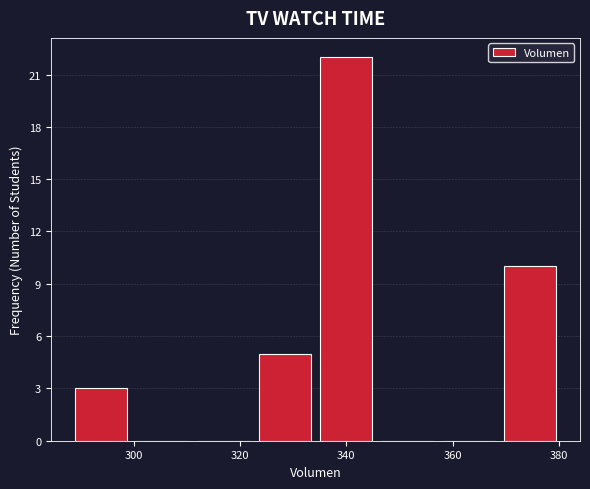

Which range on the x-axis has the tallest bar?

334 to 346